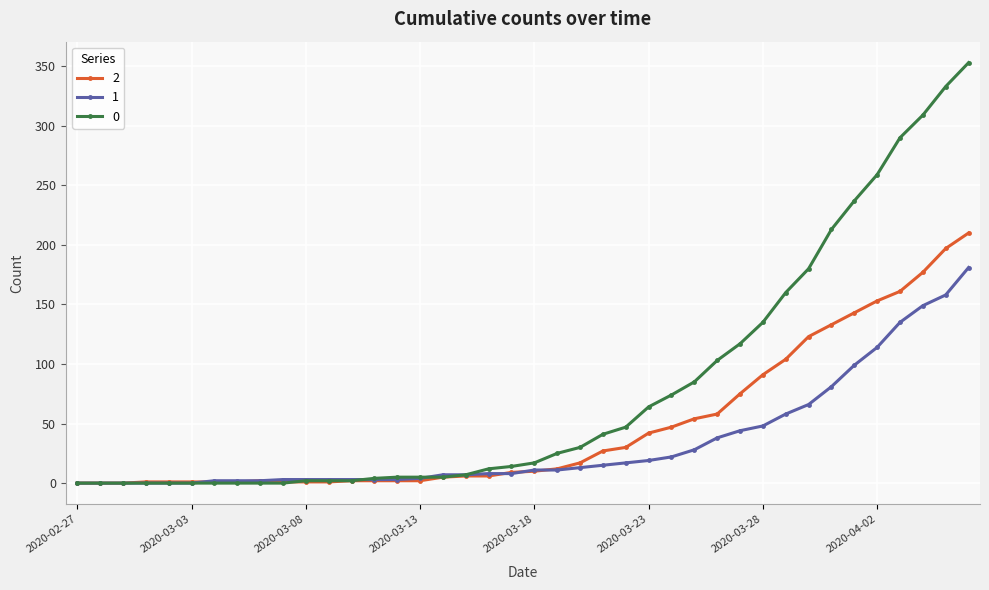

What is the greatest value displayed?

353